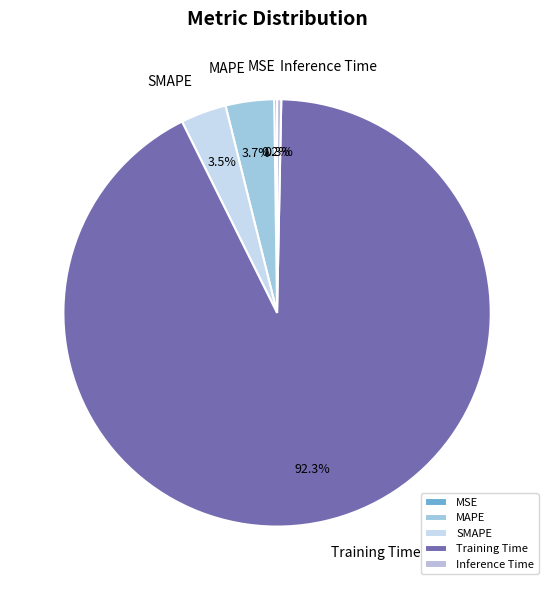

How much of the chart is everything except Inference Time?

99.7%